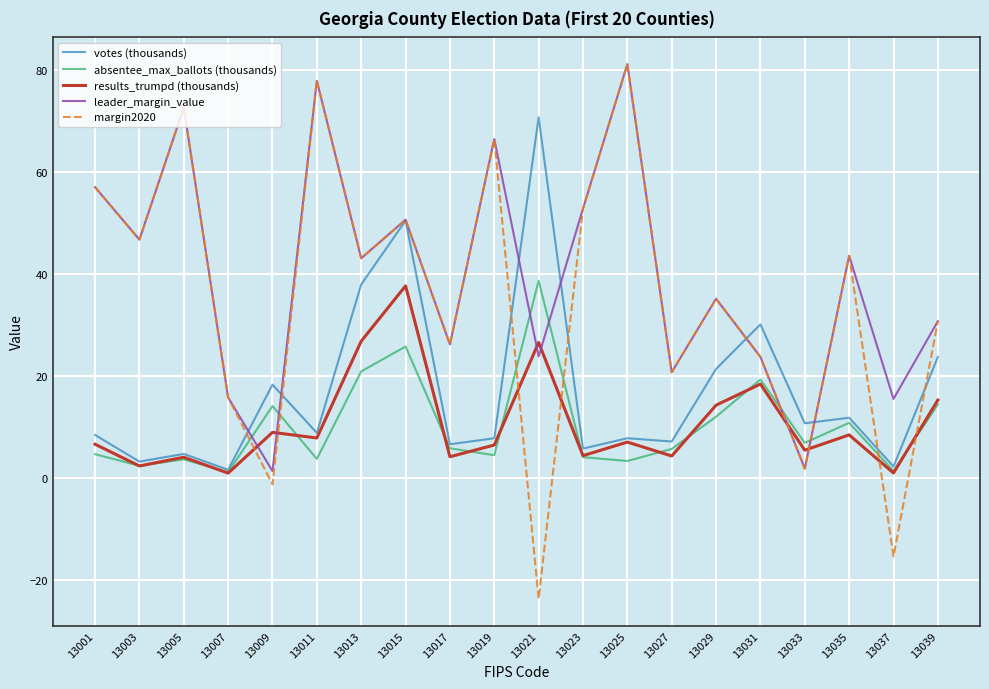

Which series has the widest spread of values?

margin2020